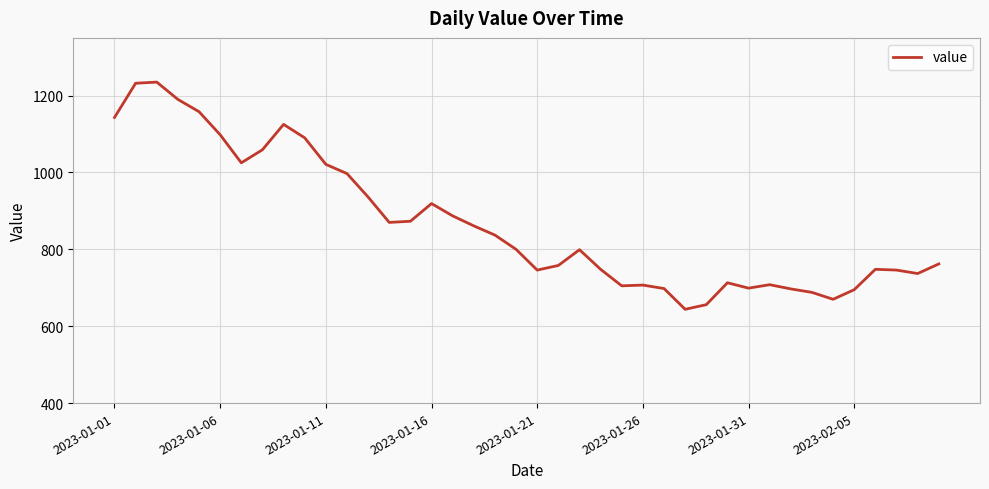

What is the difference between the maximum and minimum values?

591